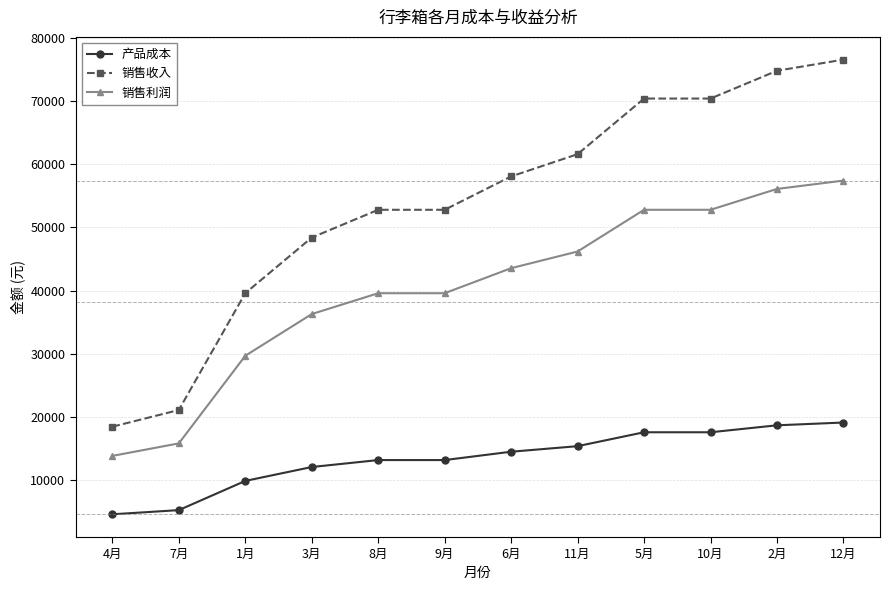

What is the maximum value for 销售利润?

57420